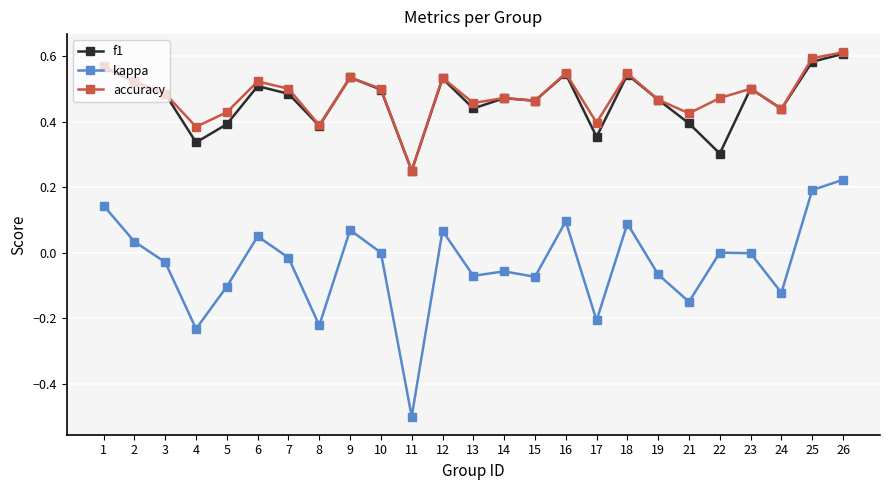

At which label does kappa reach its peak?

26